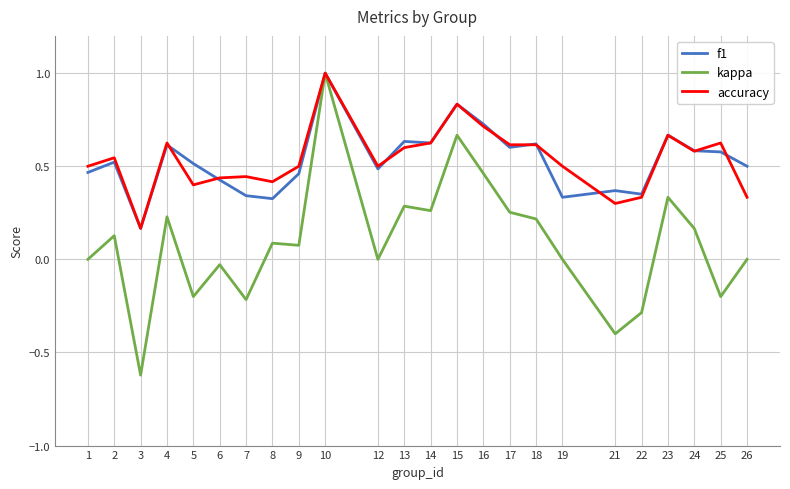

At 7, list the series in order from largest to smallest.

accuracy, f1, kappa